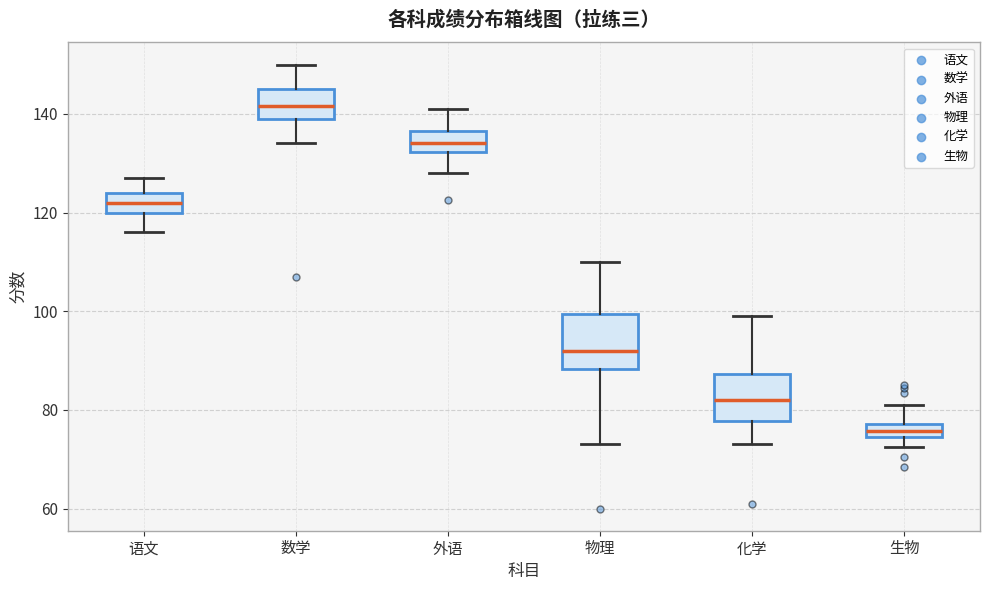

Which box has the lowest median line?

生物